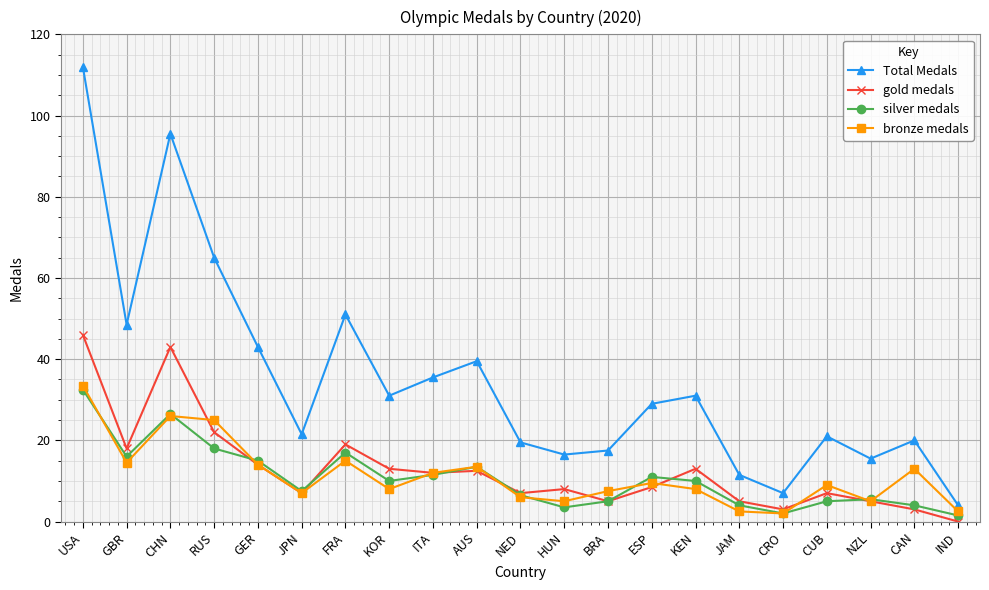

True or false: bronze medals and Total Medals intersect in this chart.

False